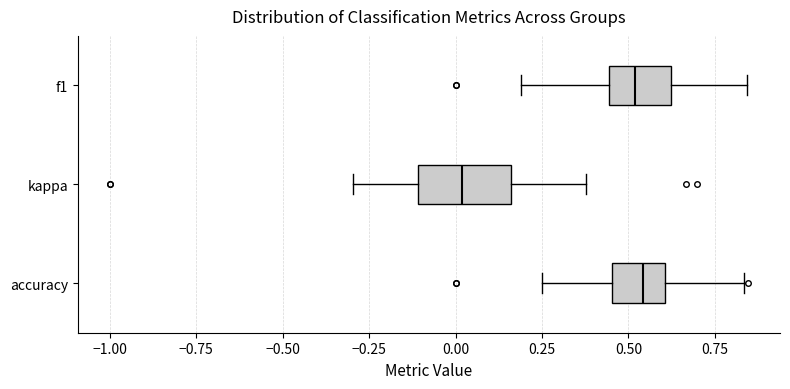

Which box is the widest, from its left edge to its right edge?

kappa